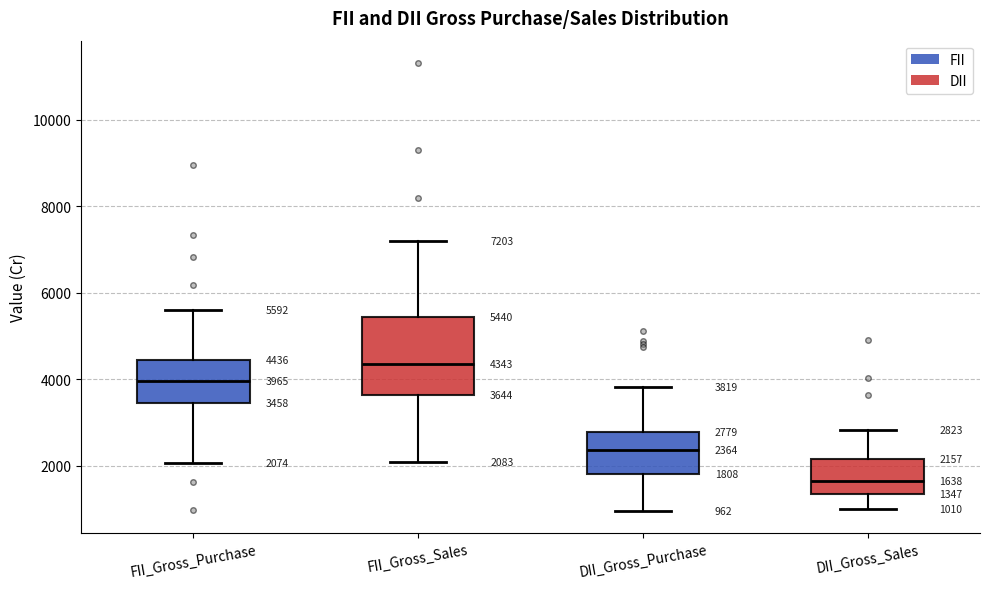

Which box's median line is the highest?

FII_Gross_Sales